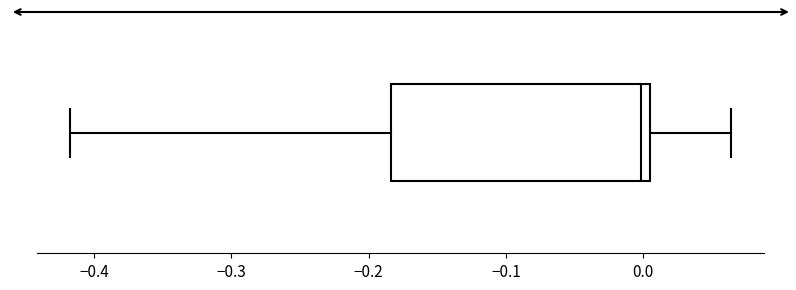

Where is the left edge of the box on the x-axis? The values are not printed on the chart, so give them approximately, as read against the axis.

-0.18